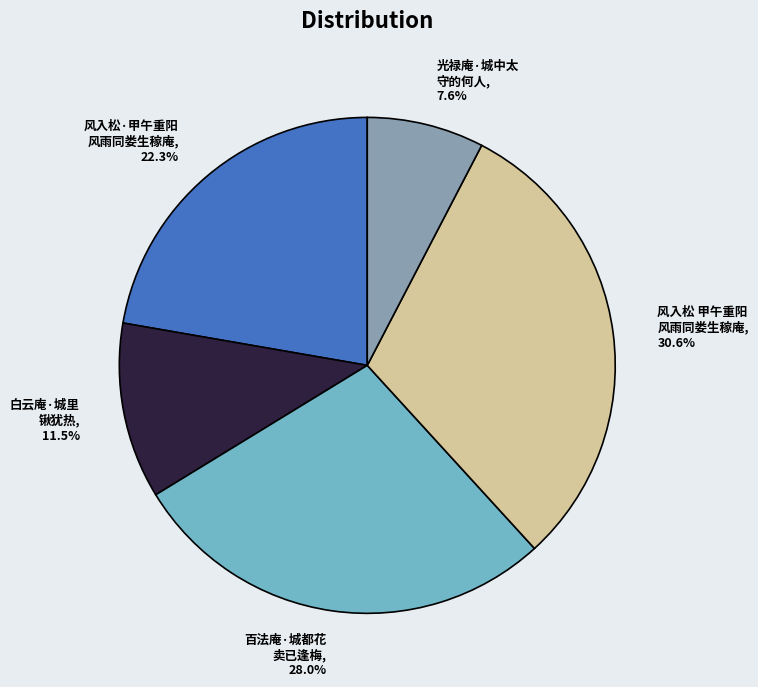

Combined, what portion of the pie is 风入松·甲午重阳 风雨同娄生稼庵, 22.3% and 风入松 甲午重阳 风雨同娄生稼庵, 30.6%?

52.9%